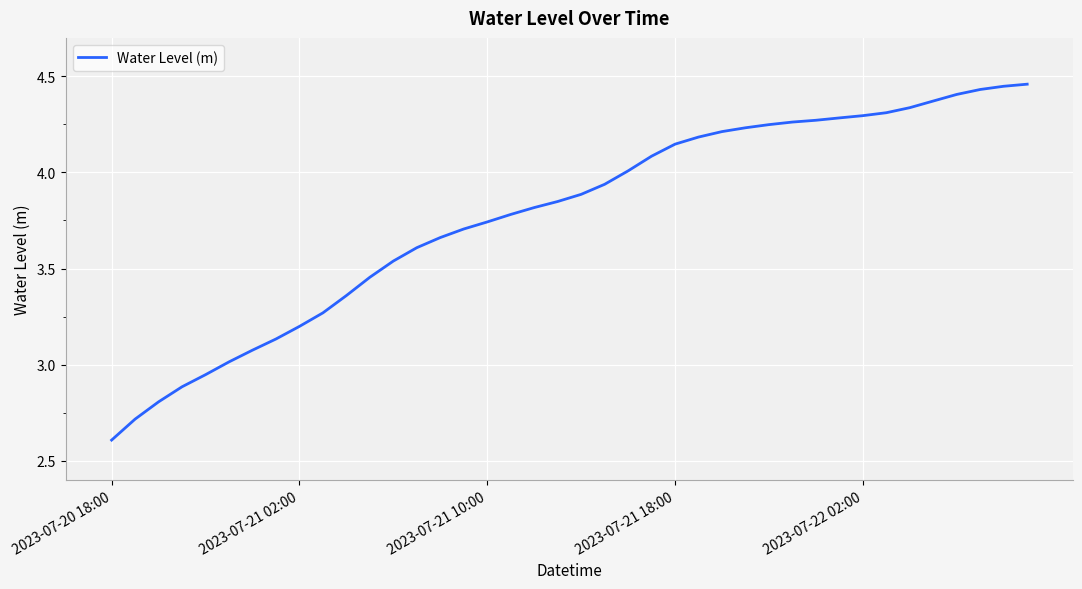

What is the difference between the maximum and minimum values?

1.9